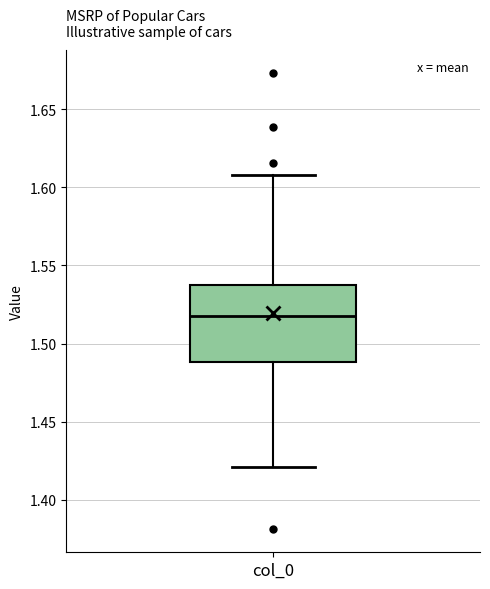

Read this box plot against the y-axis: the position of the median line, the range covered by the box, and the ends of both whiskers. The values are not printed on the chart, so give them approximately, as read against the axis.

median 1.52, box 1.49 to 1.54, whiskers 1.42 to 1.61